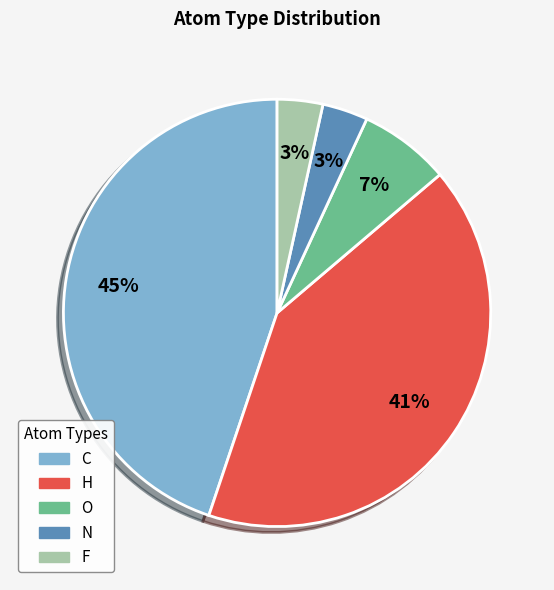

The O slice represents 16% of the pie. True or false?

False